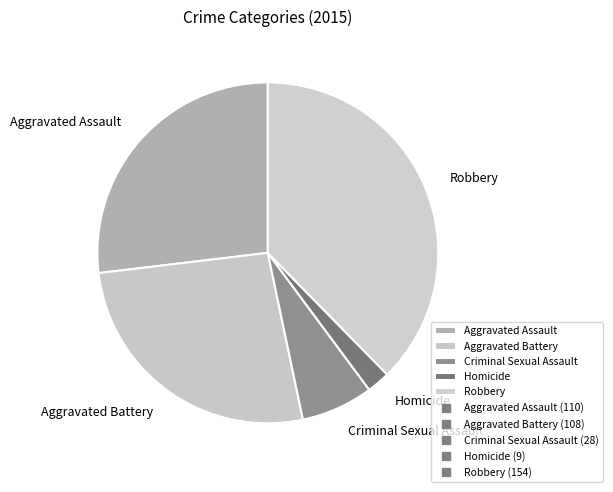

Is the sum of Criminal Sexual Assault and Homicide greater than half?

No